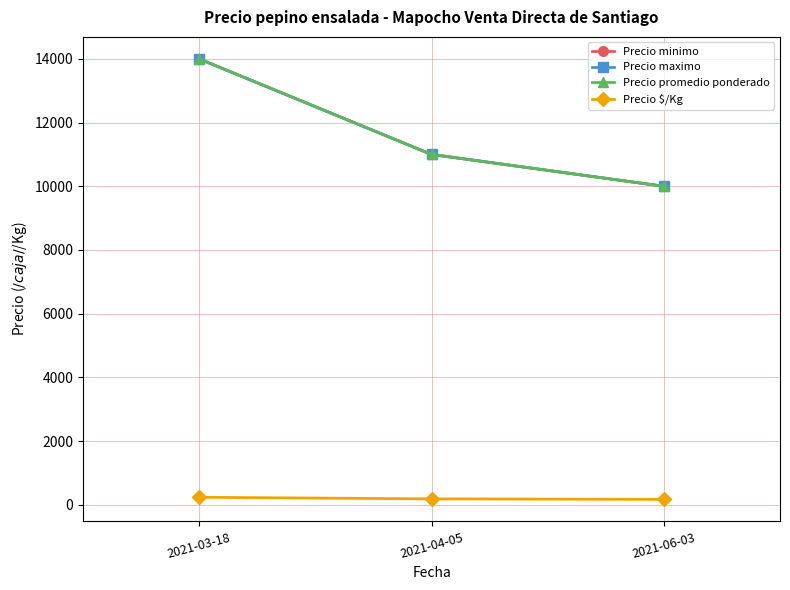

Reading left to right, what are all the values shown in this chart?

Precio minimo: 2021-03-18=14000	2021-04-05=11000	2021-06-03=10000
Precio maximo: 2021-03-18=14000	2021-04-05=11000	2021-06-03=10000
Precio promedio ponderado: 2021-03-18=14000	2021-04-05=11000	2021-06-03=10000
Precio $/Kg: 2021-03-18=233	2021-04-05=183	2021-06-03=167